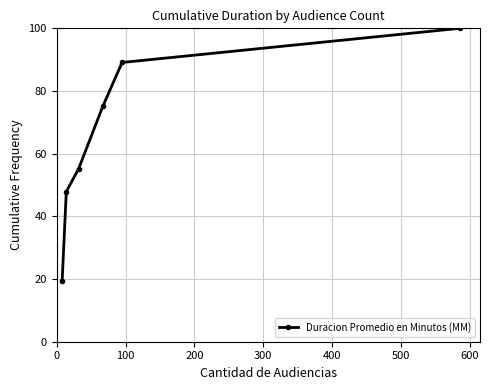

What is the average value?

64.5